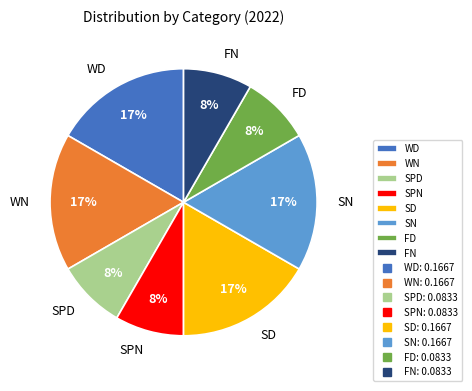

How many slices are in this pie chart?

8